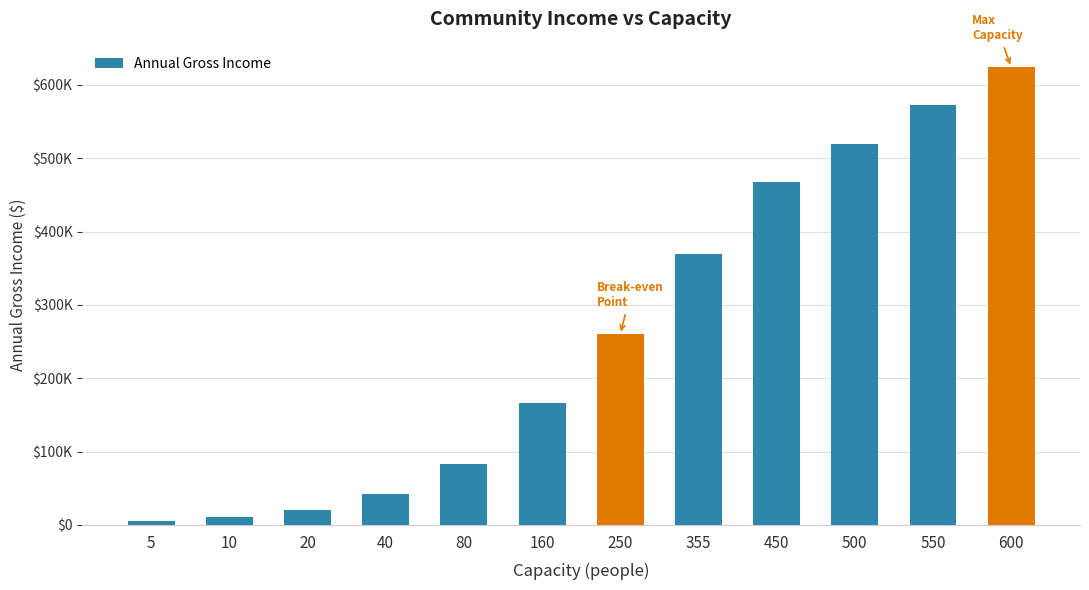

Does the chart contain any negative values?

No